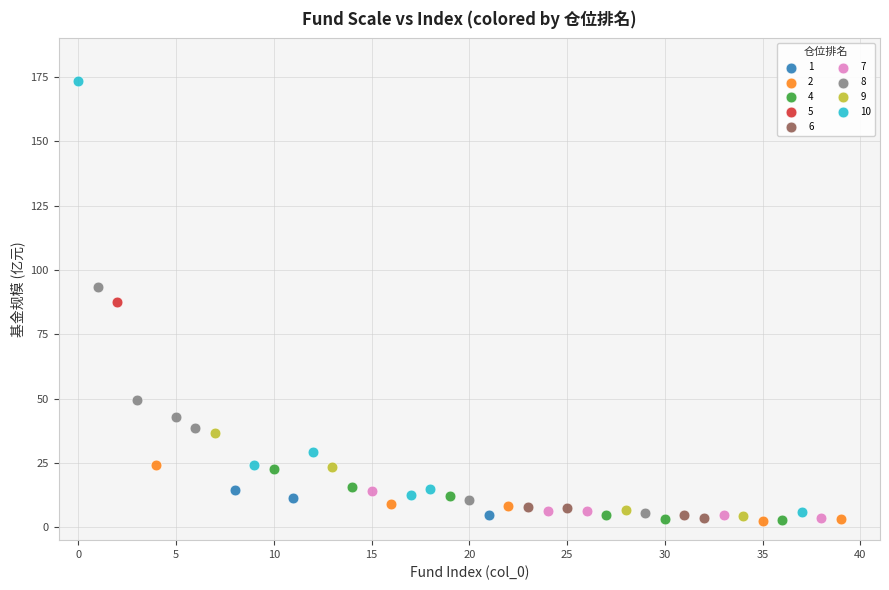

What are all the series names shown in the legend?

1, 2, 4, 5, 6, 7, 8, 9, 10